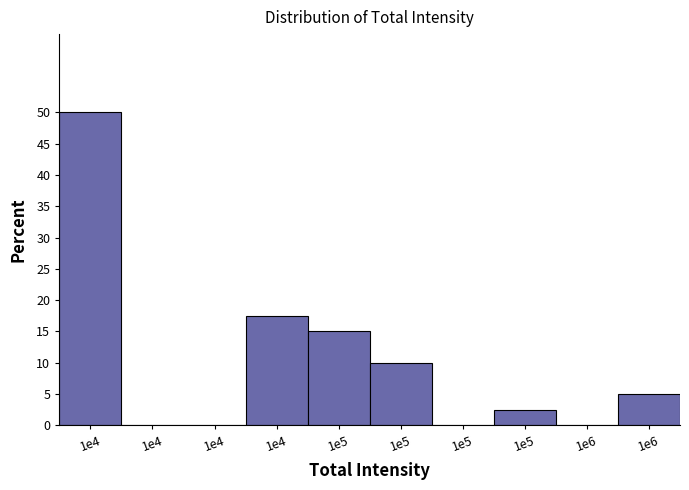

How many data points does each series have?

10